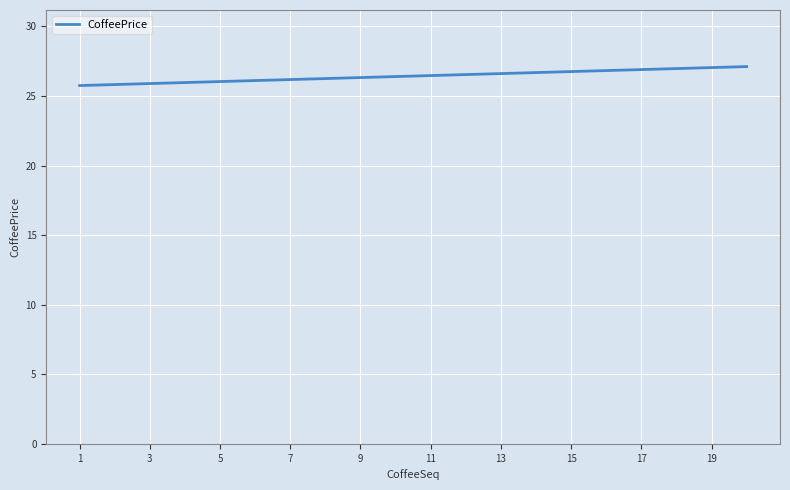

What is the difference between the second highest and second lowest values?

1.2